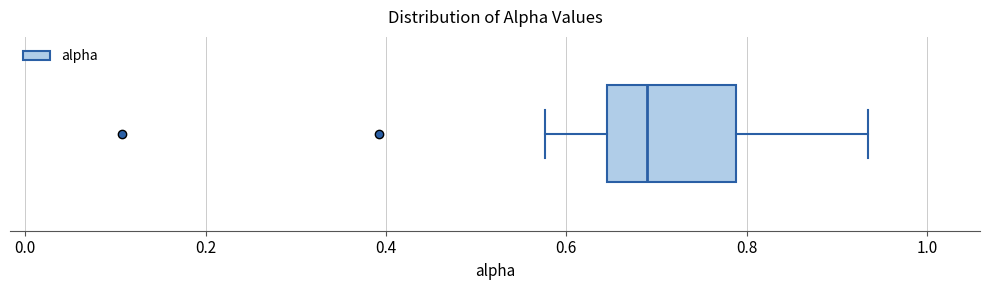

Transcribe this box plot: give where the median line is, the range the box spans, and where the two whiskers end, as read against the x-axis. The values are not printed on the chart, so give them approximately, as read against the axis.

median 0.68, box 0.64 to 0.78, whiskers 0.58 to 0.94